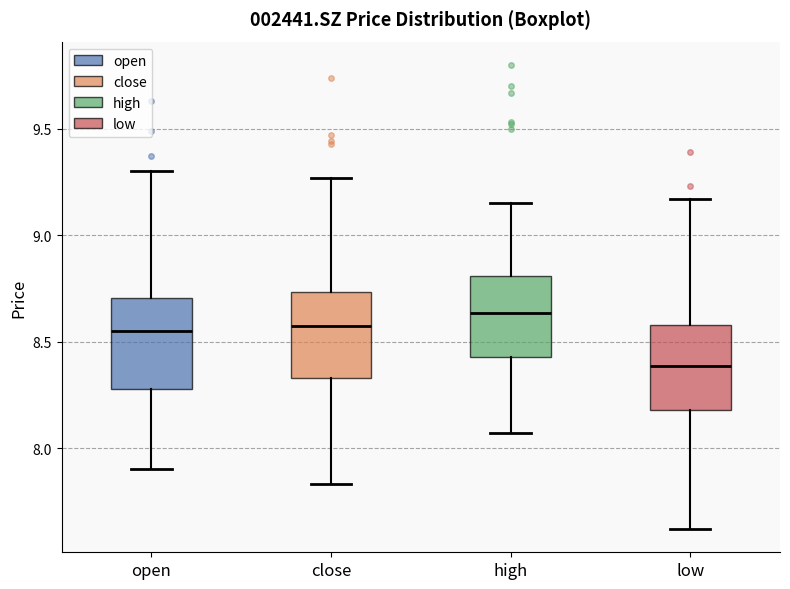

Reading left to right, transcribe this box plot: for each box, give where its median line is, the range the box spans, and where its two whiskers end, as read against the y-axis. The values are not printed on the chart, so give them approximately, as read against the axis.

open: median 8.55, box 8.30 to 8.70, whiskers 7.90 to 9.30
close: median 8.60, box 8.35 to 8.75, whiskers 7.85 to 9.25
high: median 8.65, box 8.45 to 8.80, whiskers 8.05 to 9.15
low: median 8.40, box 8.20 to 8.60, whiskers 7.60 to 9.15